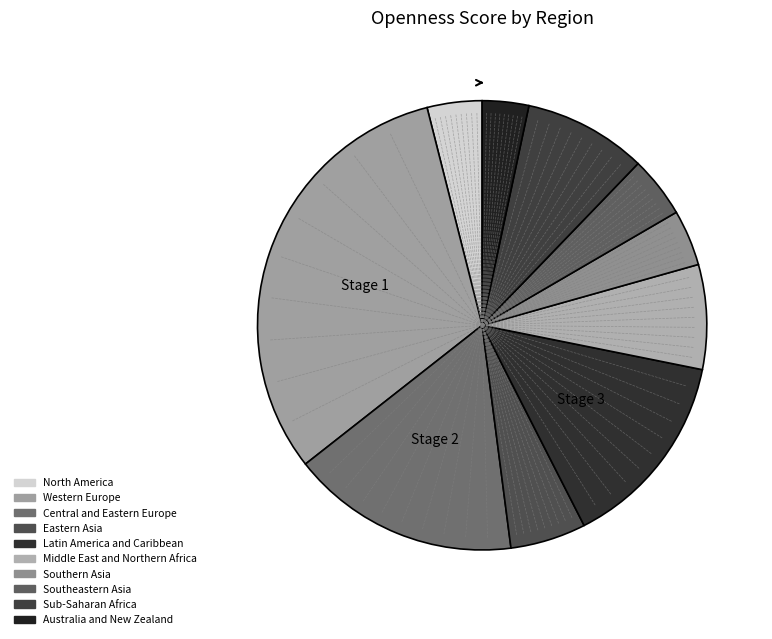

Is it true that Eastern Asia is 10% of the pie?

False